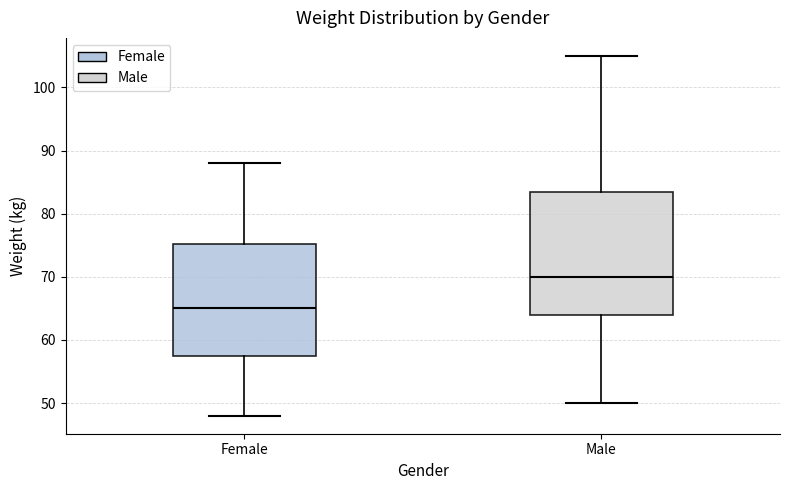

Comparing the boxes themselves (not the whiskers), which one is the tallest?

Male